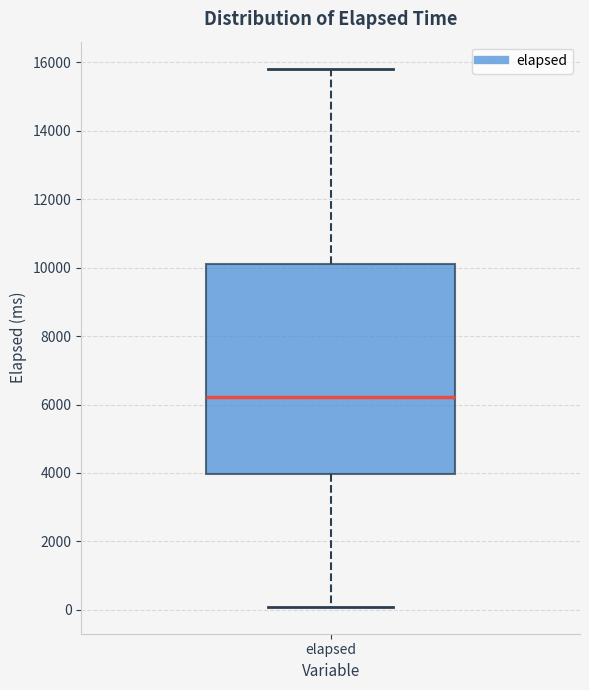

Where does the lower whisker of the box for elapsed end on the y-axis? The values are not printed on the chart, so give them approximately, as read against the axis.

0